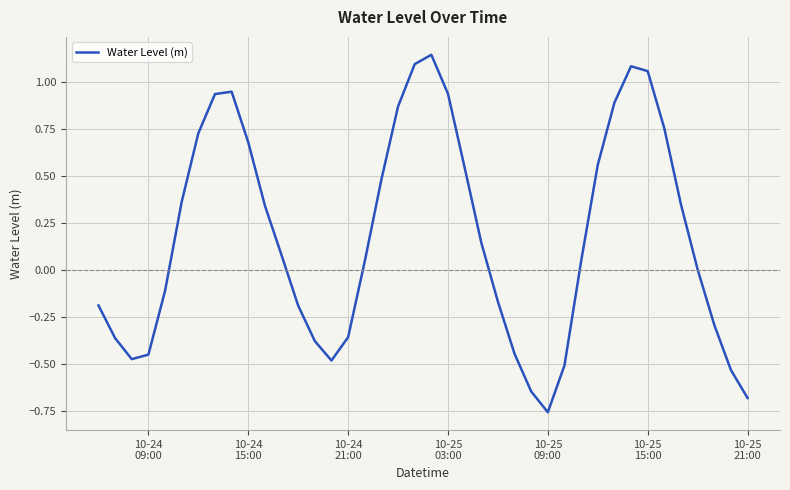

What is the difference between the maximum and minimum values?

1.9